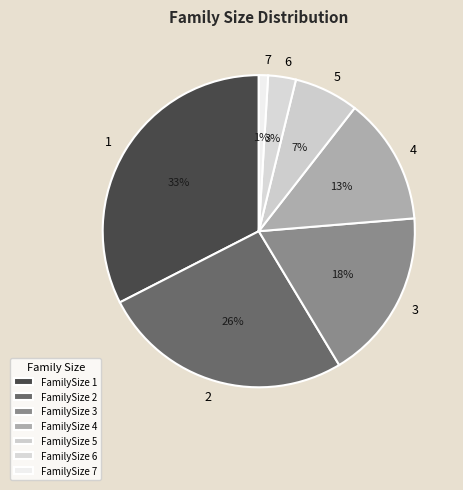

To the nearest percent, what is the difference between the 5 and 3 slice percentages?

11%